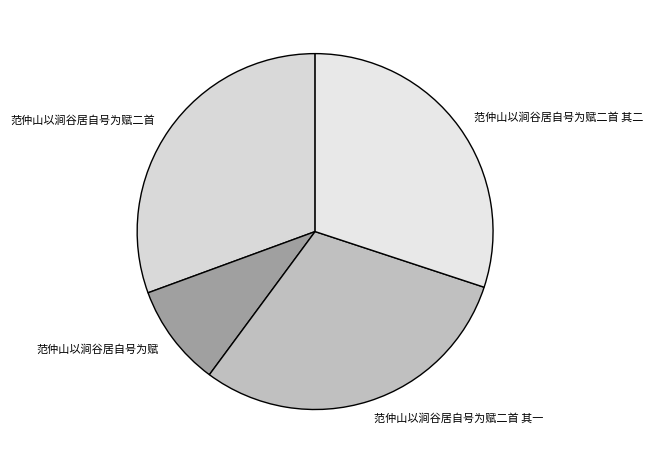

Is the sum of 范仲山以涧谷居自号为赋二首 其一 and 范仲山以涧谷居自号为赋二首 greater than half?

Yes